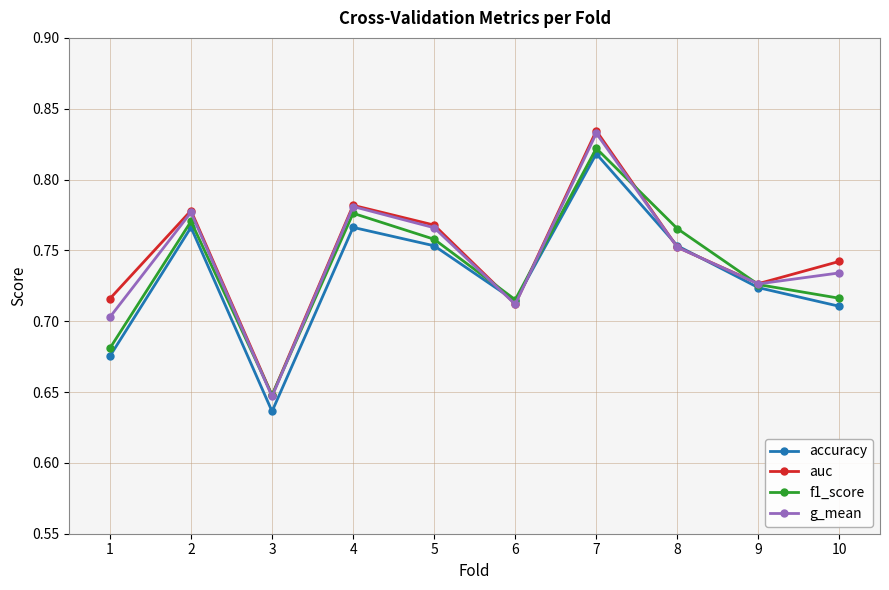

What is the difference between the maximum and minimum values in the g_mean series?

0.2